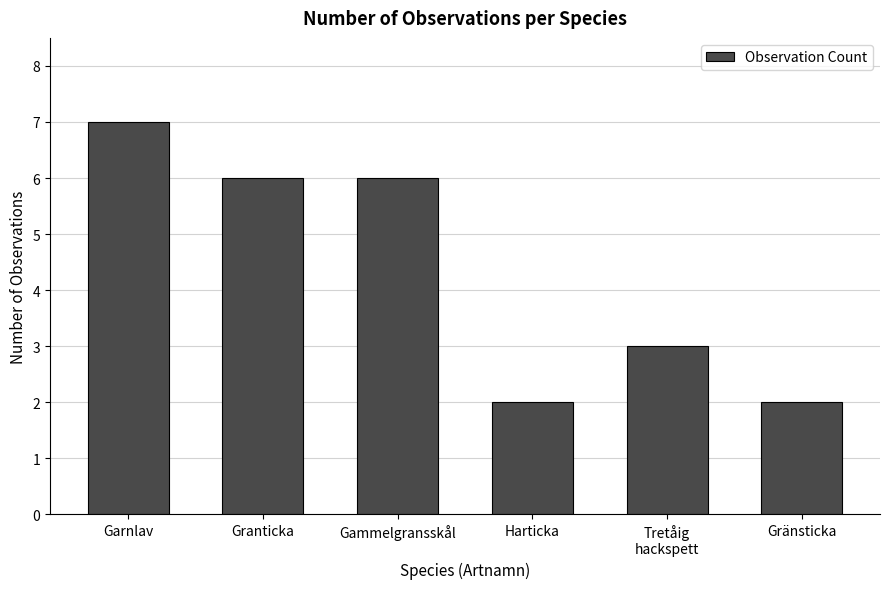

How many values are between 2 and 6?

5